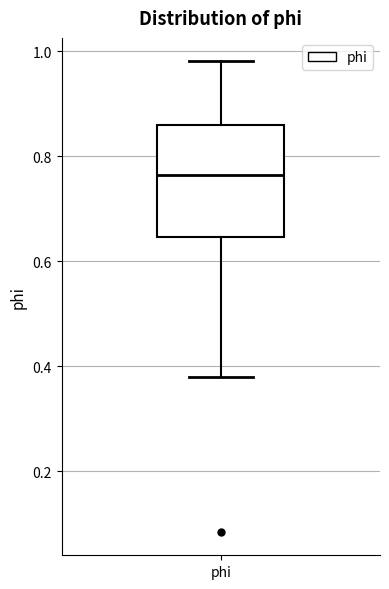

Transcribe this box plot: give where the median line is, the range the box spans, and where the two whiskers end, as read against the y-axis. The values are not printed on the chart, so give them approximately, as read against the axis.

median 0.76, box 0.64 to 0.86, whiskers 0.38 to 0.98